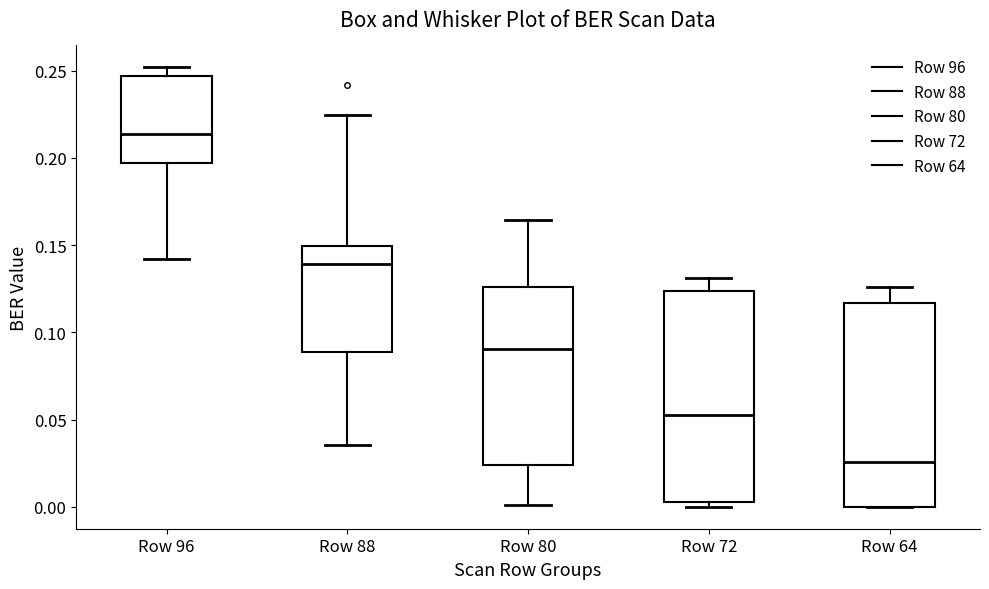

Which box has the highest median line?

Row 96